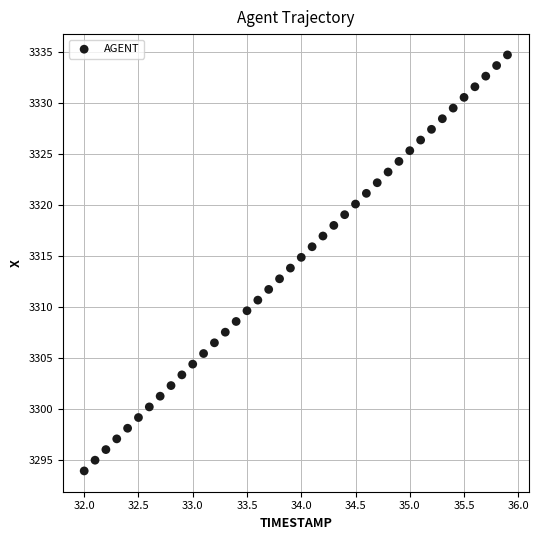

What is the range of X values (max minus min)?

3.9